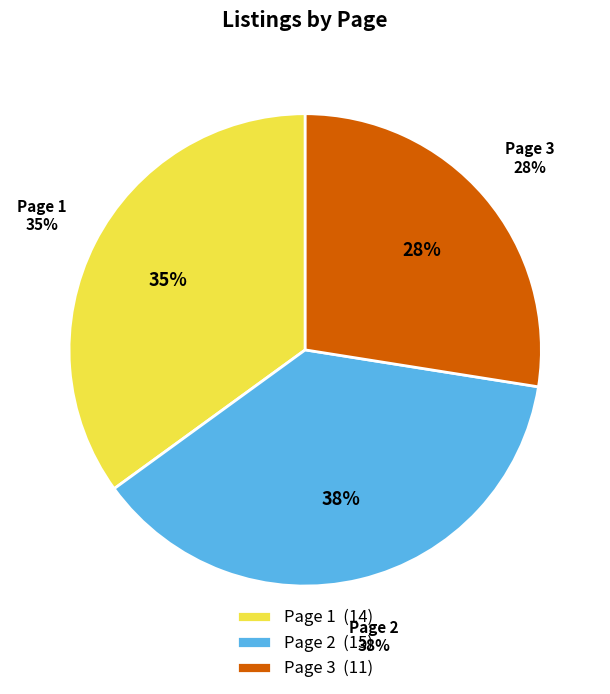

Which slice is the smallest?

Page 3